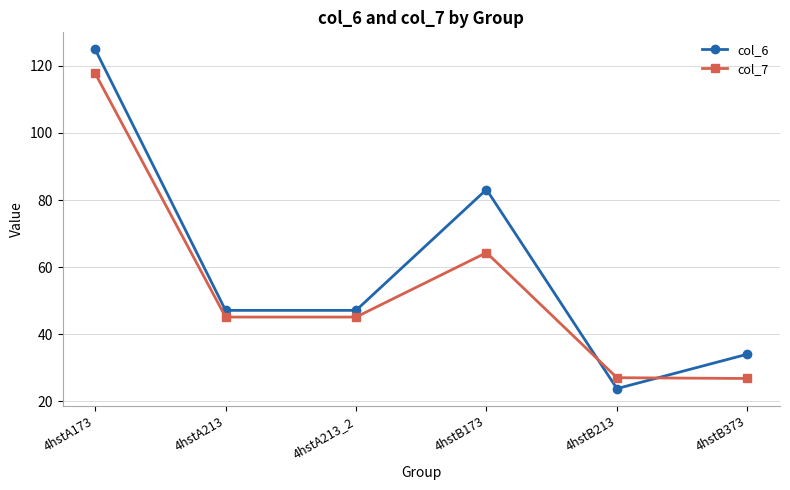

List the series in order of their peak value, highest first.

col_6, col_7